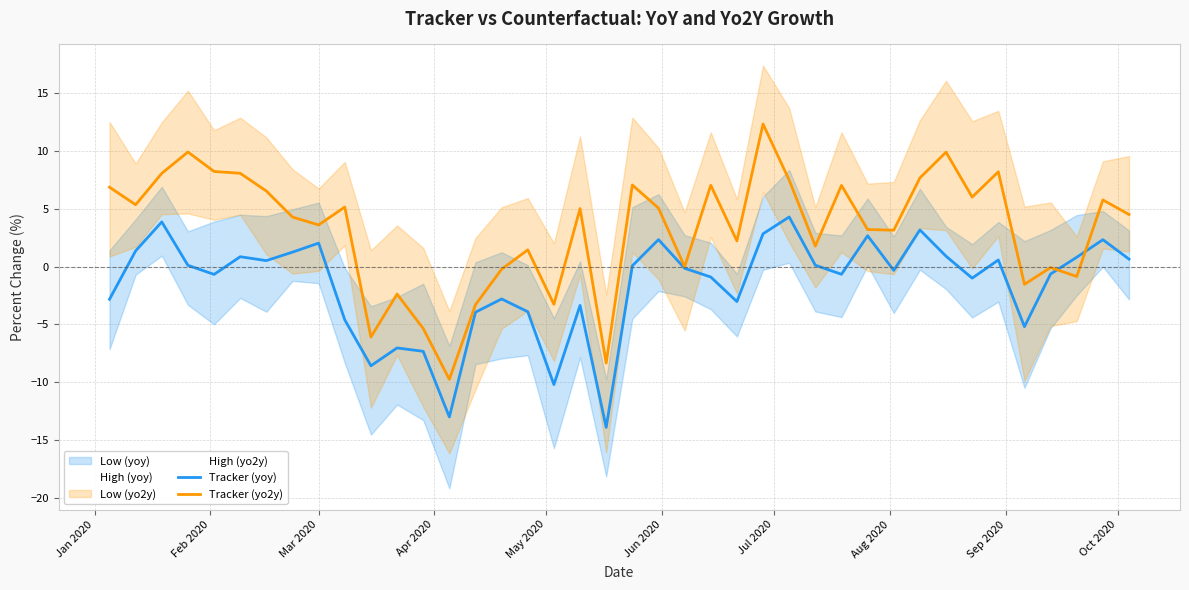

What is the difference between the maximum and minimum values in the Tracker (yoy) series?

18.2